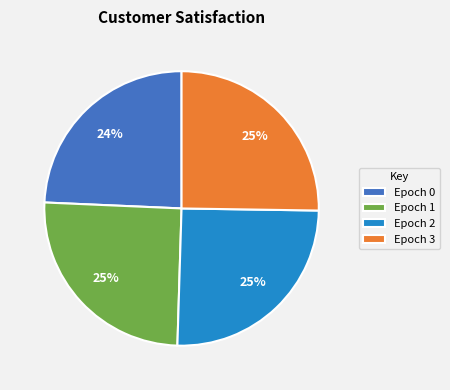

To the nearest percent, what is the difference between the largest and smallest slice percentages?

1%